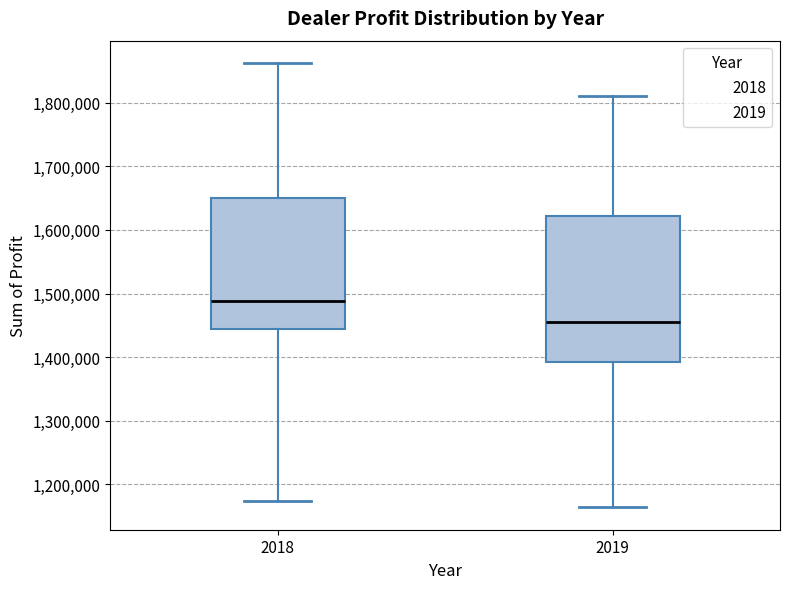

Reading left to right, transcribe this box plot: for each box, give where its median line is, the range the box spans, and where its two whiskers end, as read against the y-axis. The values are not printed on the chart, so give them approximately, as read against the axis.

2018: median 1490000, box 1440000 to 1650000, whiskers 1170000 to 1860000
2019: median 1450000, box 1390000 to 1620000, whiskers 1160000 to 1810000